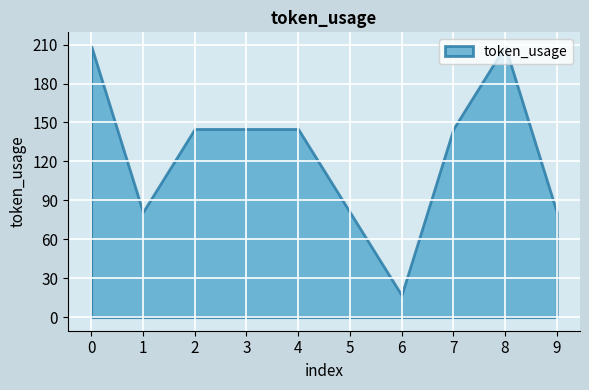

Reading left to right, what are all the values shown in this chart?

209	81	145	145	145	81	17	145	209	81